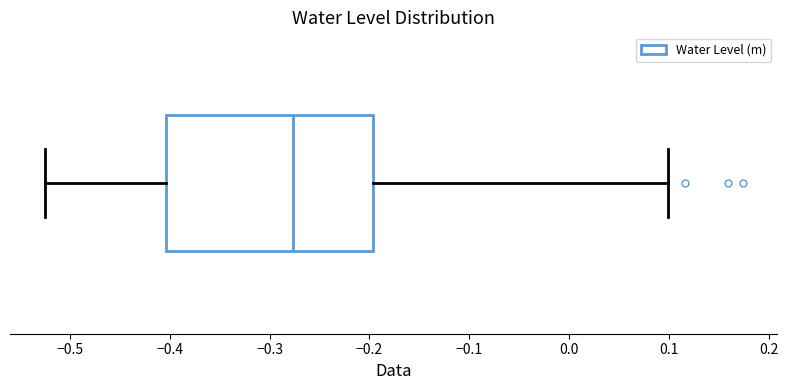

Where does the left whisker of the box end on the x-axis? The values are not printed on the chart, so give them approximately, as read against the axis.

-0.53